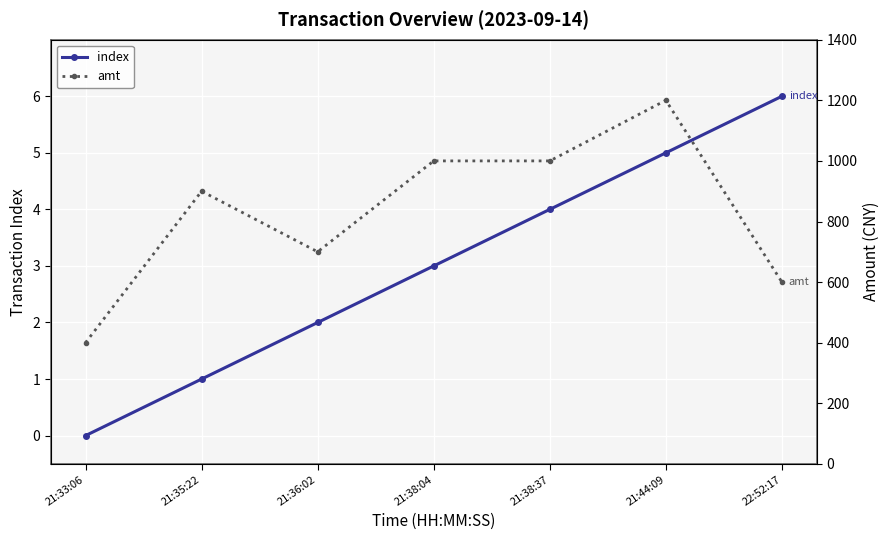

At which label is index closest to 3?

21:38:04